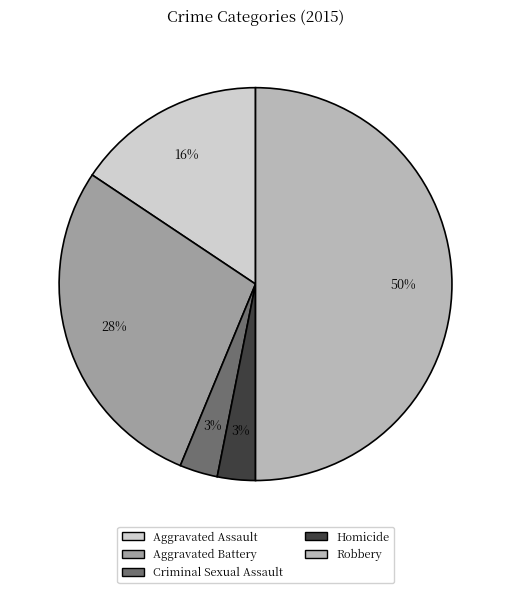

To the nearest percent, what percentage of the pie is Aggravated Assault?

16%